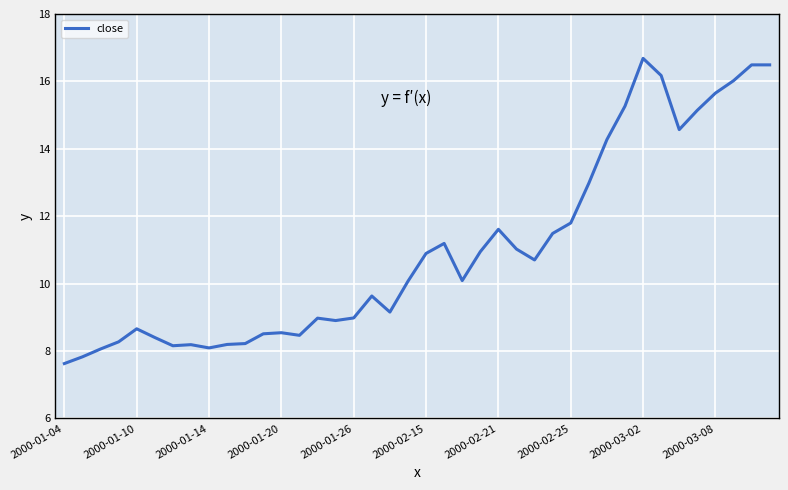

What is the minimum value shown in the chart?

7.6